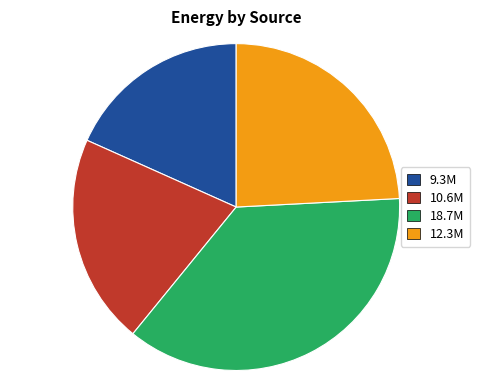

Is the sum of 12.3M and 9.3M greater than half?

No